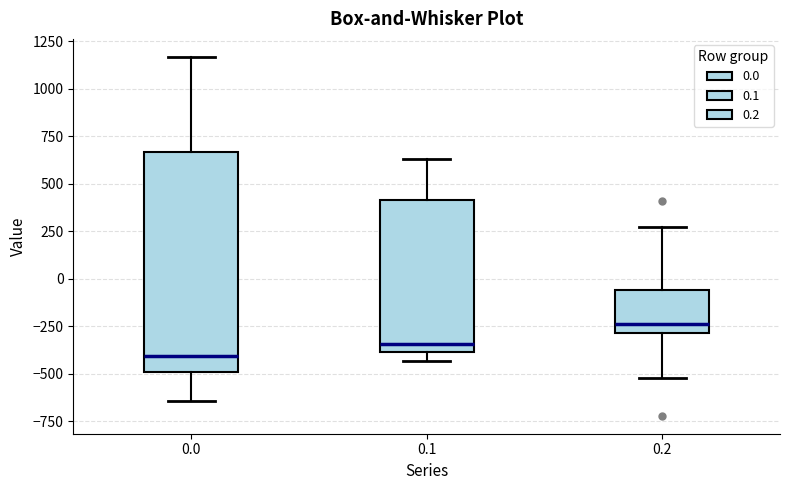

Which box's median line is the highest?

0.2